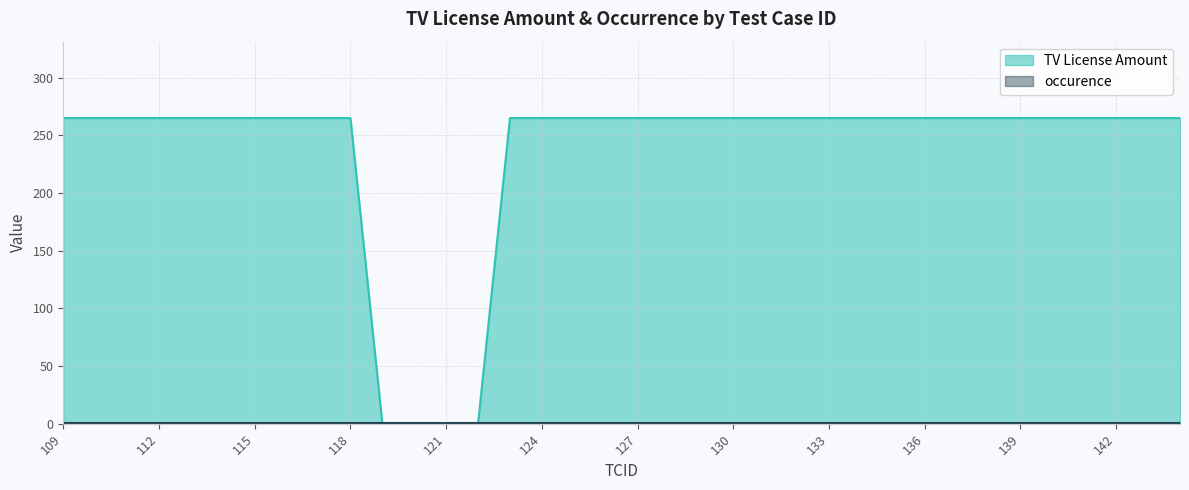

True or false: the data shows 178 at 117.

False